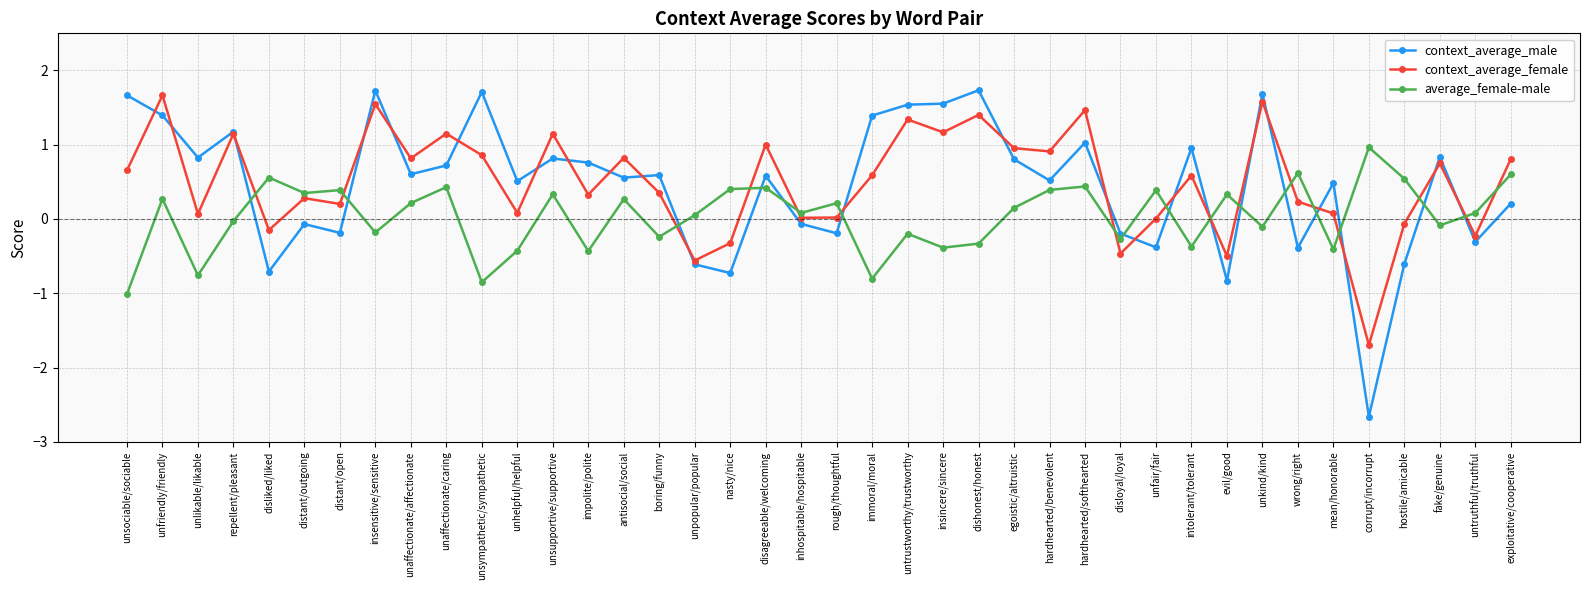

What is the approximate value of context_average_male at insensitive/sensitive?

1.7